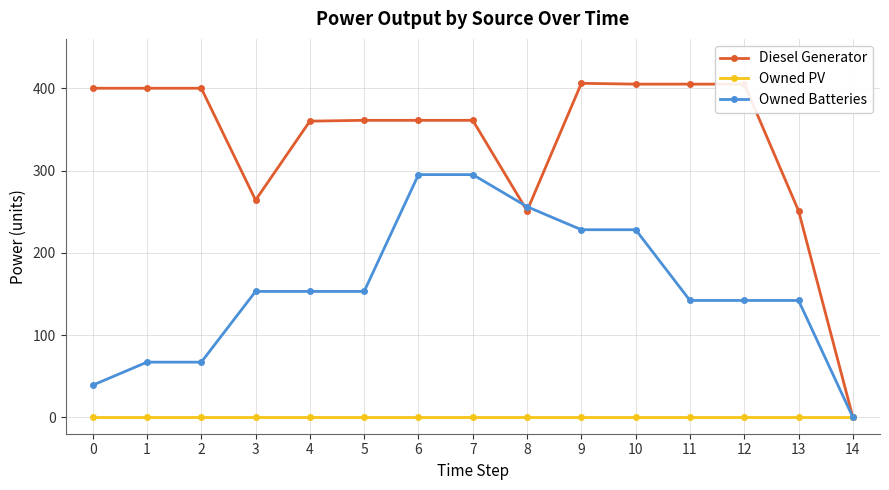

How many values in the Diesel Generator series are below 361?

5